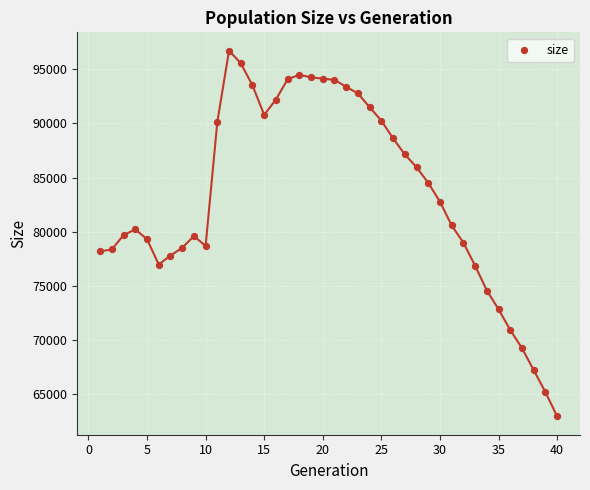

What is the range of X values (max minus min)?

39